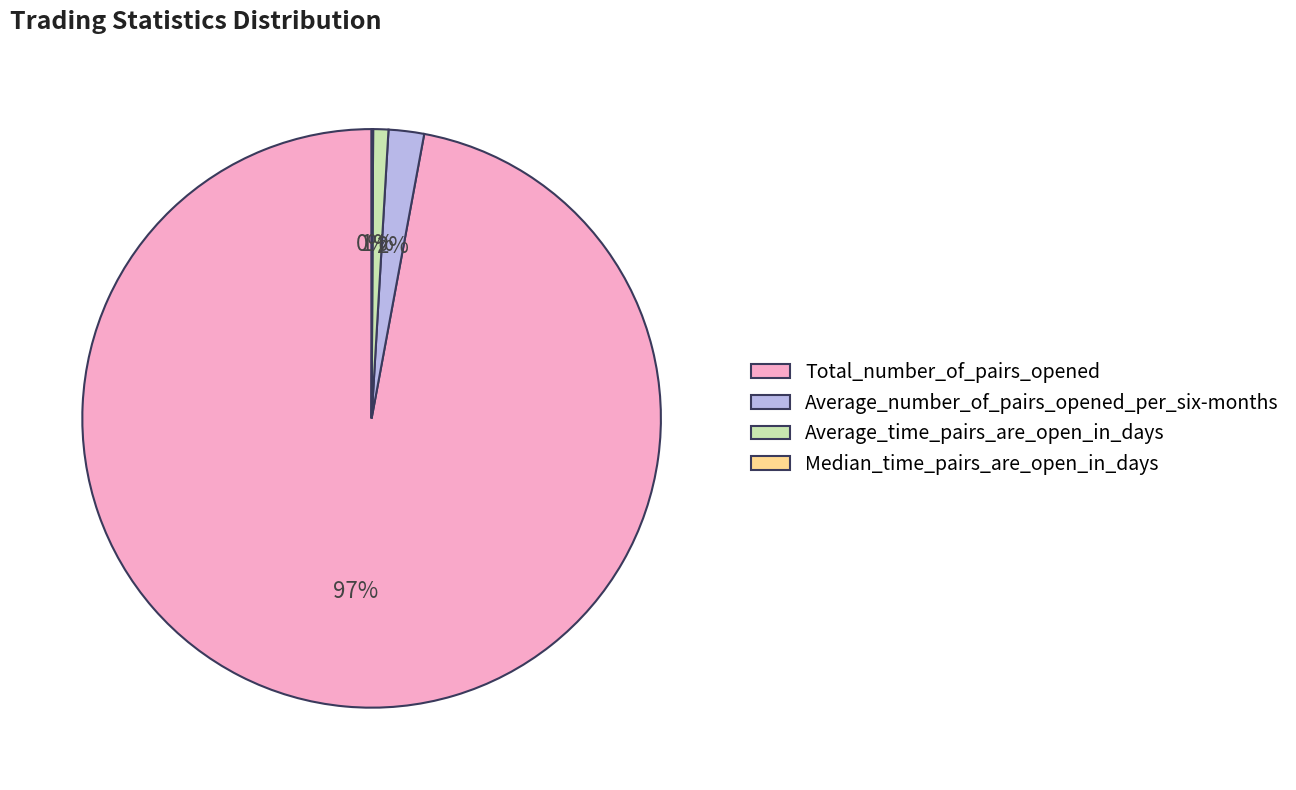

True or false: Average_time_pairs_are_open_in_days accounts for 11% of the total.

False